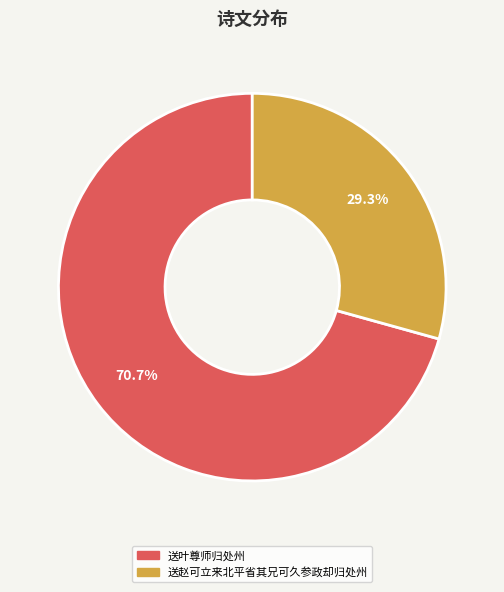

The 送赵可立来北平省其兄可久参政却归处州 slice represents 29% of the pie. True or false?

True